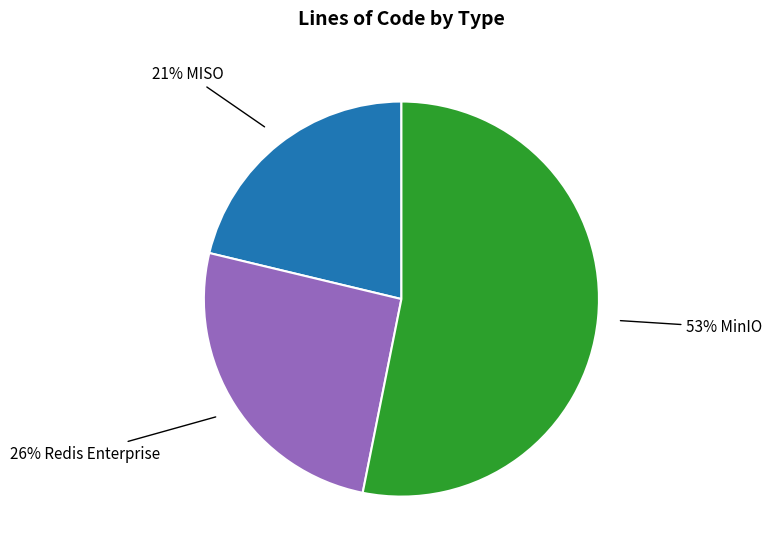

To the nearest percent, what is the difference between the largest and smallest slice percentages?

32%